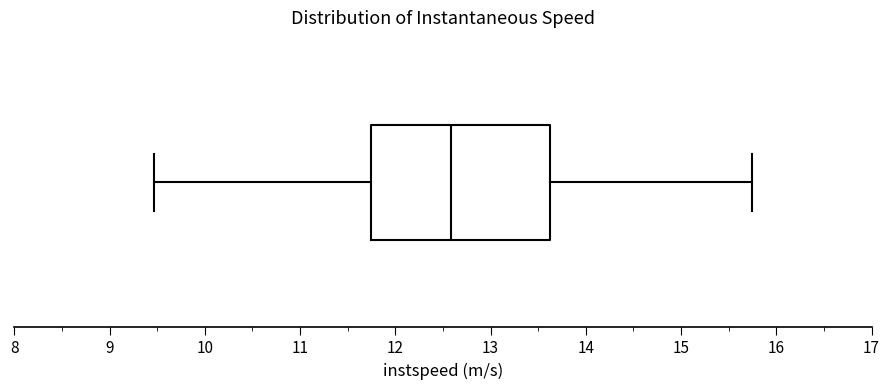

Read this box plot against the x-axis: the position of the median line, the range covered by the box, and the ends of both whiskers. The values are not printed on the chart, so give them approximately, as read against the axis.

median 12.6, box 11.7 to 13.6, whiskers 9.5 to 15.7